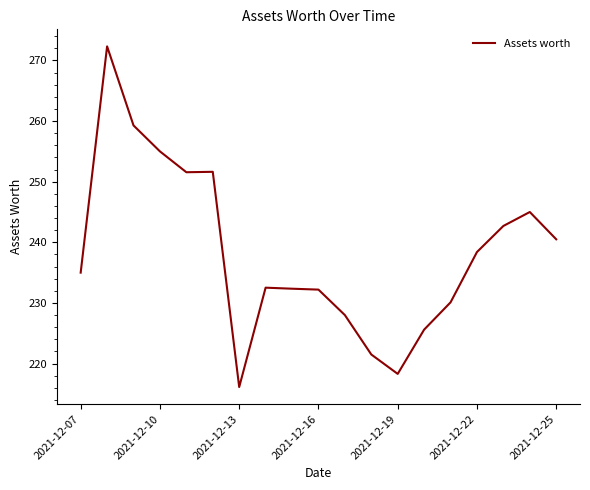

What is the difference between the maximum and minimum values?

56.2